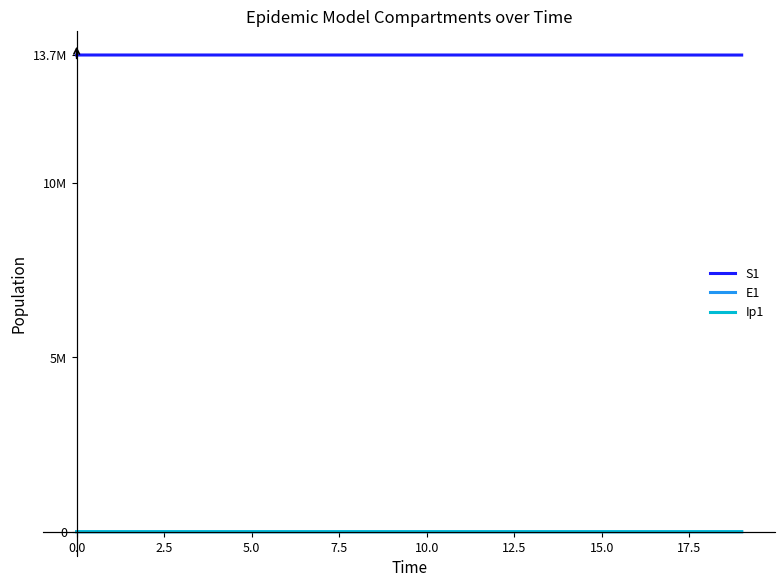

True or false: S1 and Ip1 intersect in this chart.

False